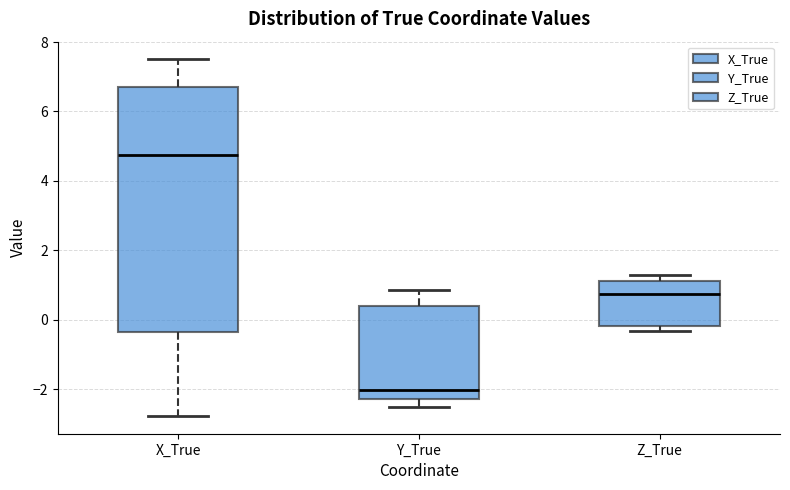

Which box is the tallest, from its lower edge to its upper edge?

X_True